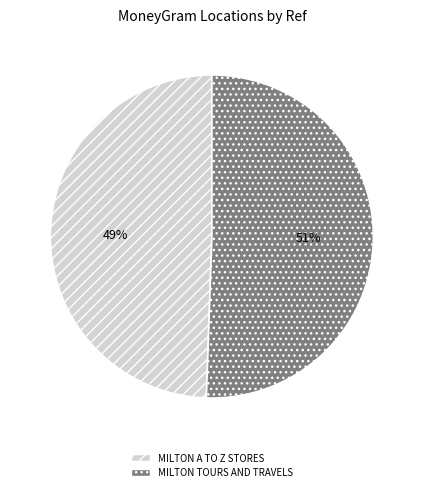

To the nearest percent, what percentage of the pie is MILTON A TO Z STORES?

49%